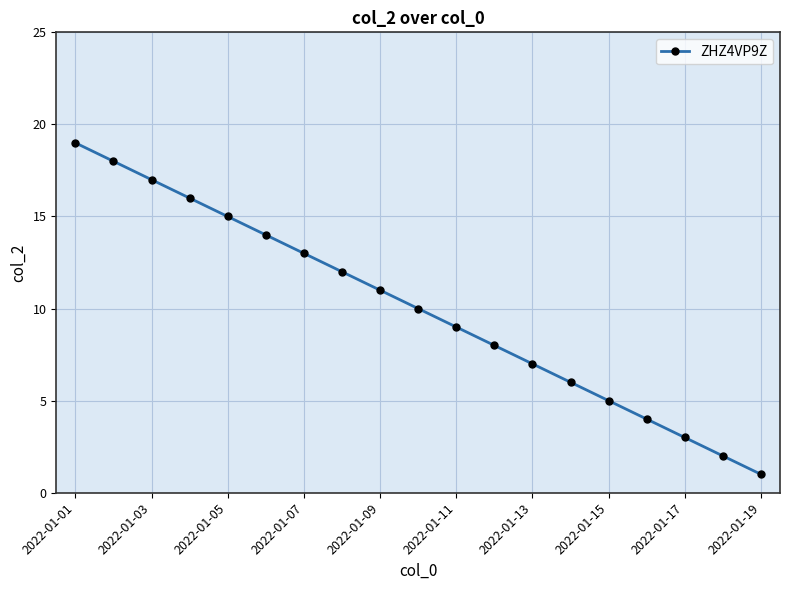

What is the sum of all values?

190